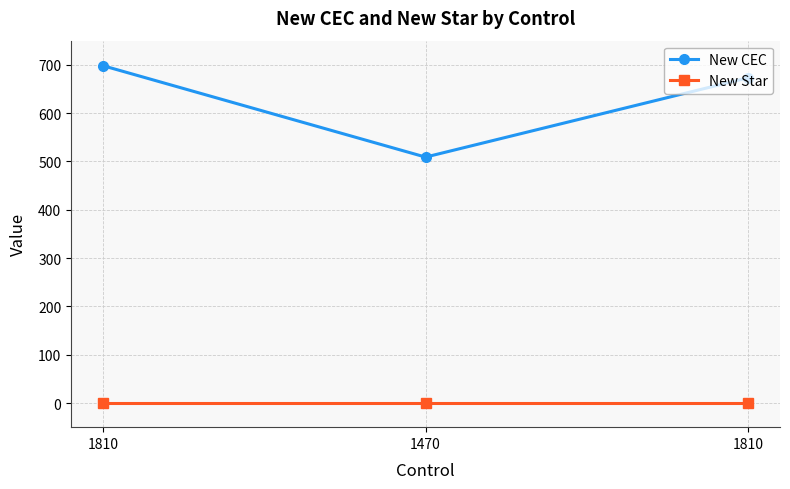

Where is New Star nearest to the value 0?

1810